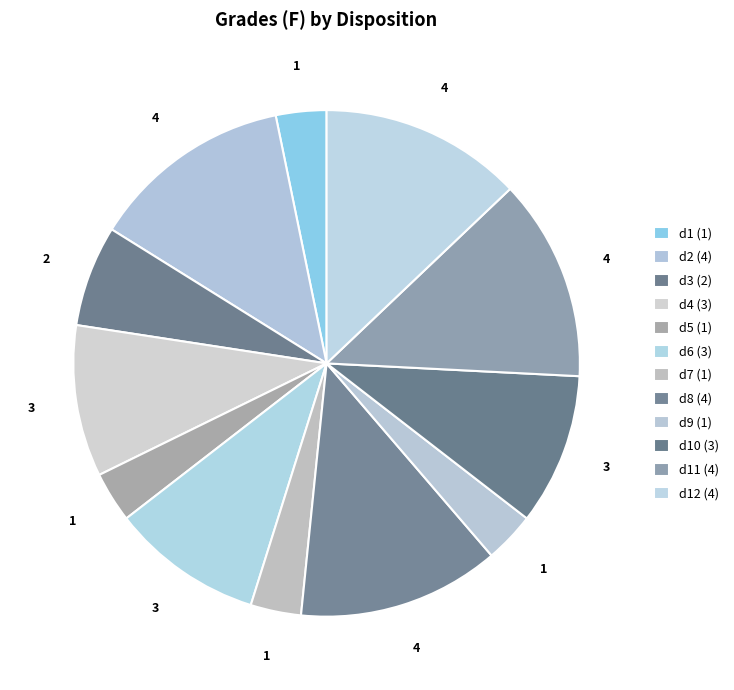

Does any single category account for the majority?

No